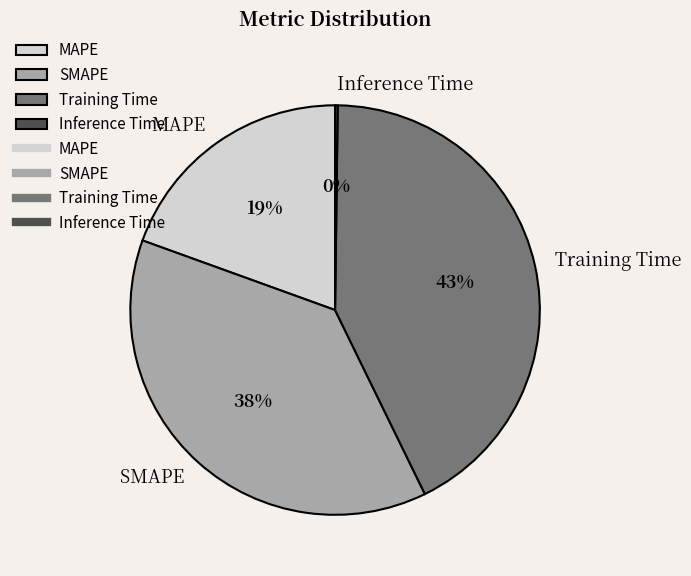

True or false: SMAPE accounts for 38% of the total.

True